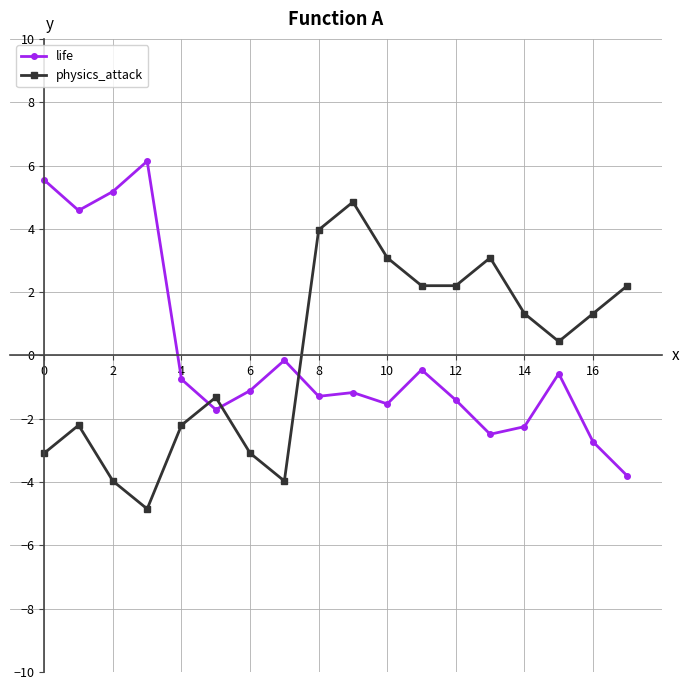

After their last crossing, which series has the higher values: physics_attack or life?

physics_attack